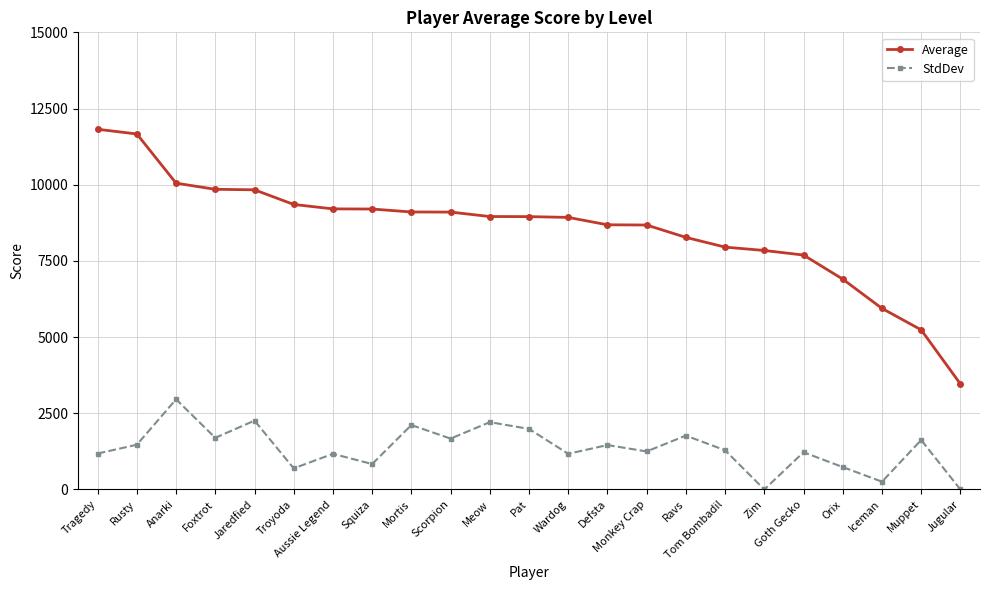

How many series are shown in this chart?

2